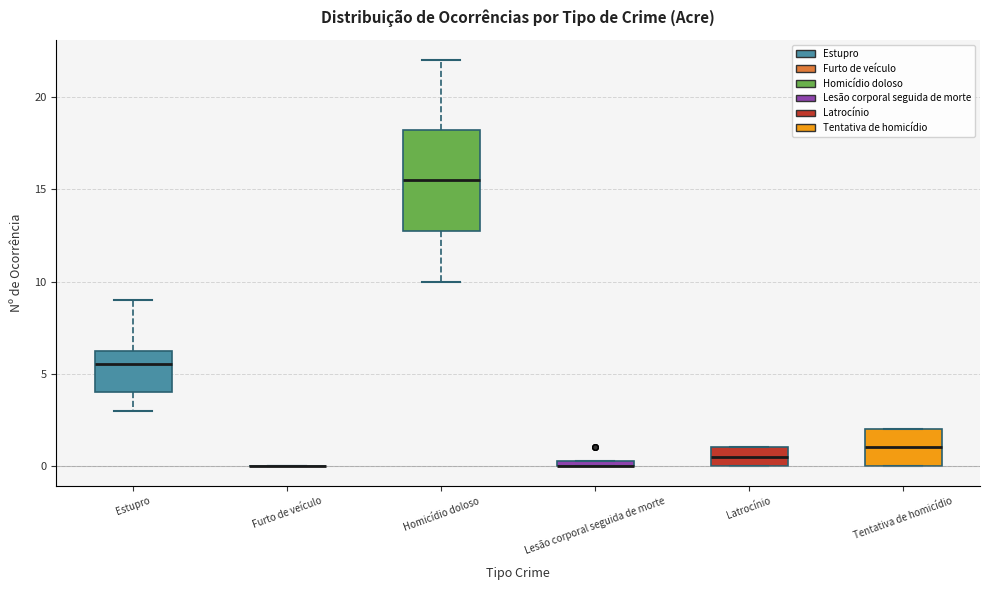

Where is the lower edge of the box for Lesão corporal seguida de morte on the y-axis? The values are not printed on the chart, so give them approximately, as read against the axis.

0.0